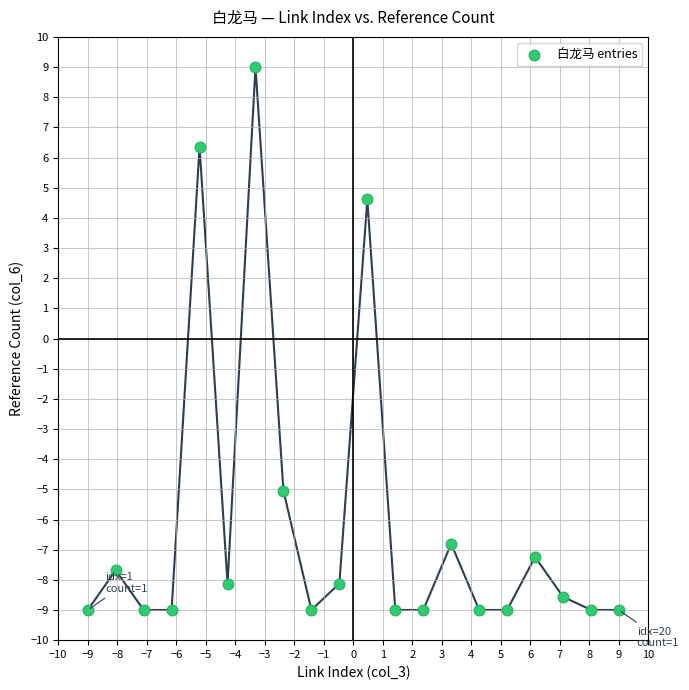

What Y value in the scatter plot is closest to 0?

4.6